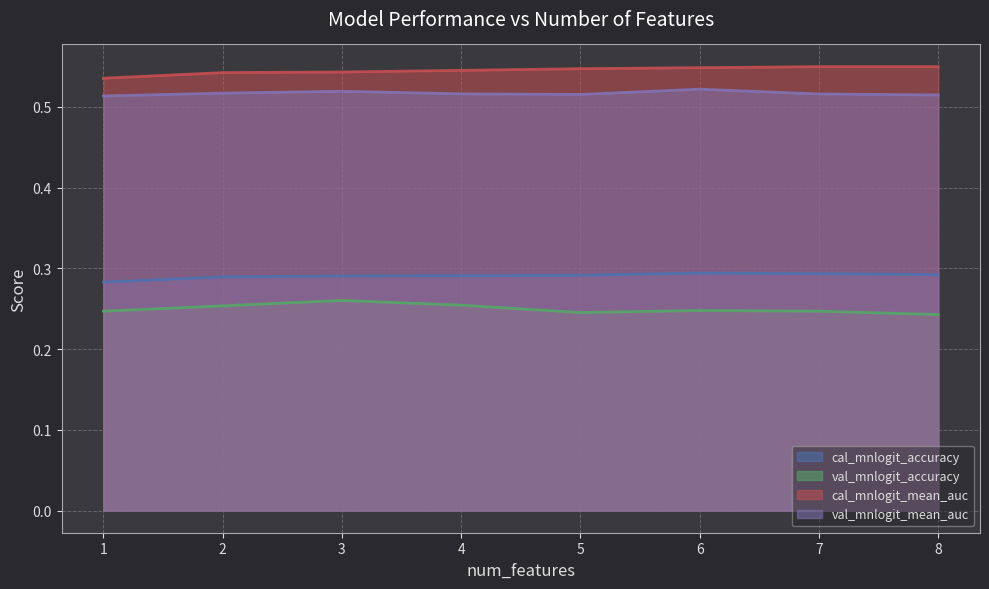

Which has a higher value, 2 or 5?

5